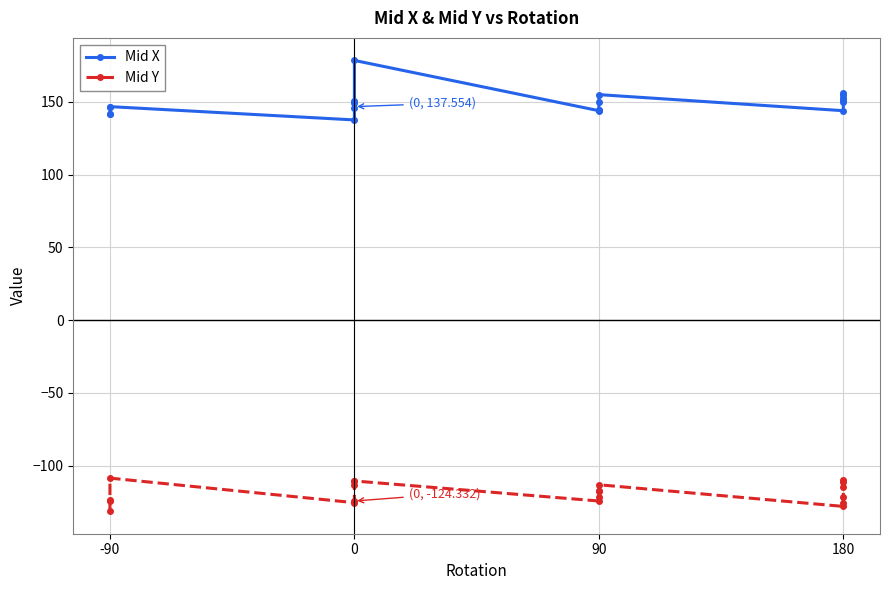

Rank the series by their average value, from highest to lowest.

Mid X, Mid Y